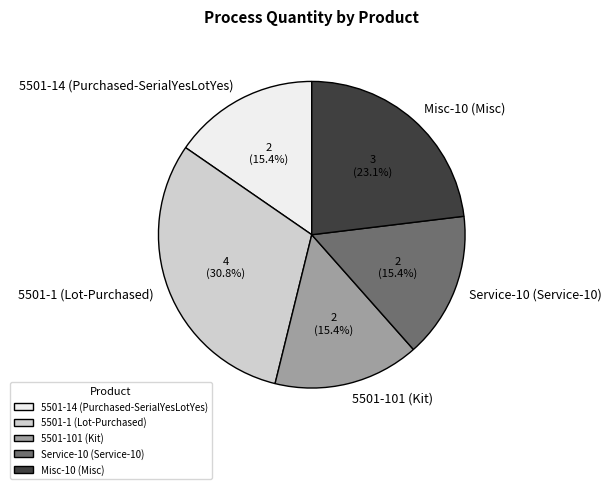

Is 5501-101 (Kit) the majority of the pie?

No